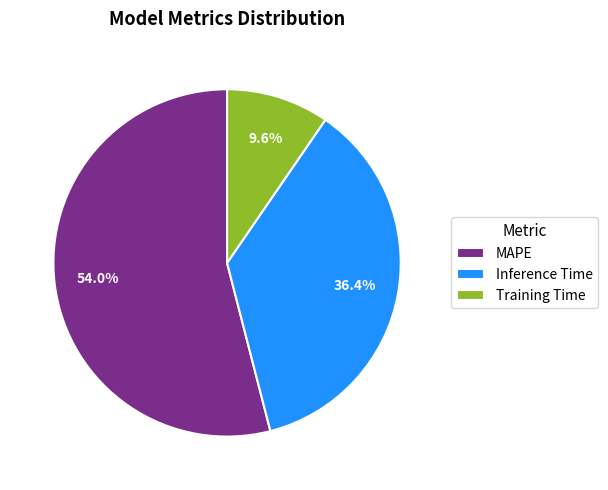

To the nearest percent, what is the combined percentage of MAPE and Training Time?

64%